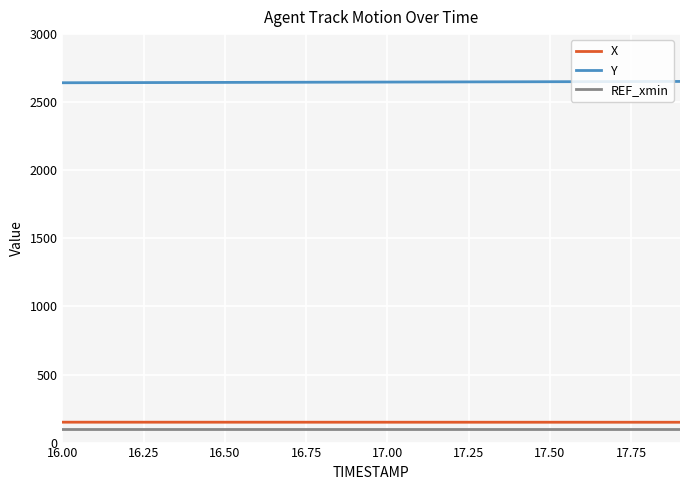

Which series has the largest total across all categories?

Y